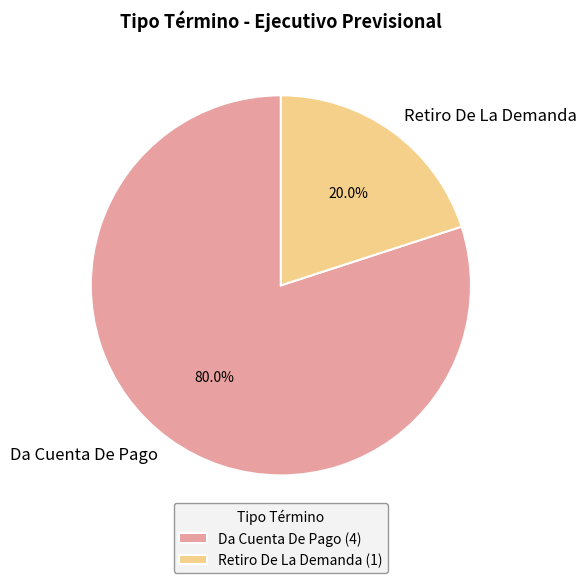

Is it true that Retiro De La Demanda is 32% of the pie?

False